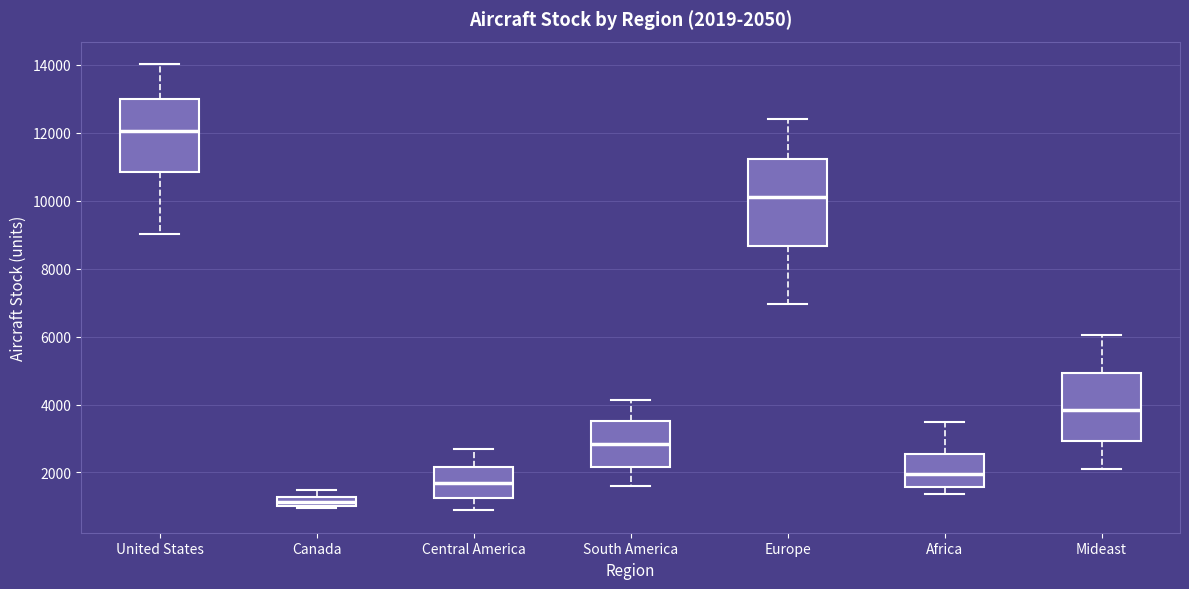

Which box is the tallest, from its lower edge to its upper edge?

Europe